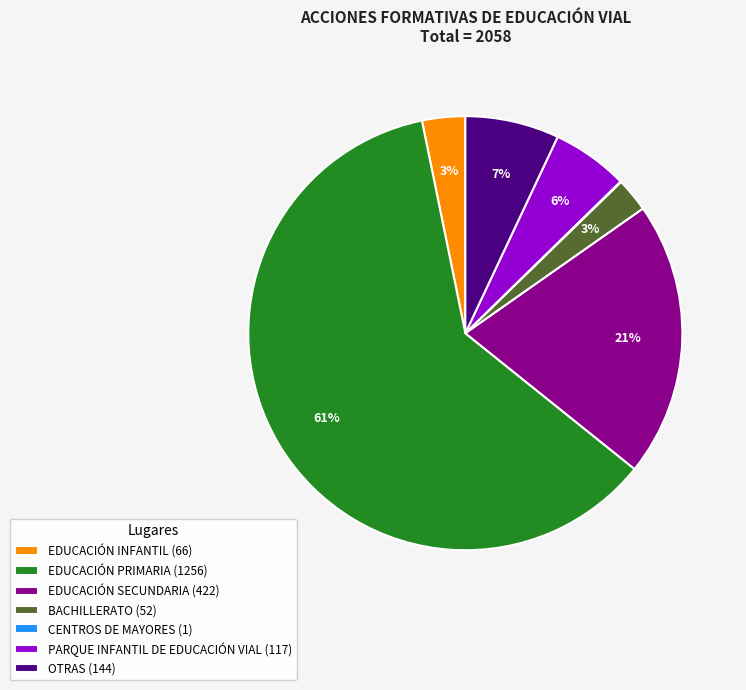

Is there any slice that represents more than half of the pie?

Yes